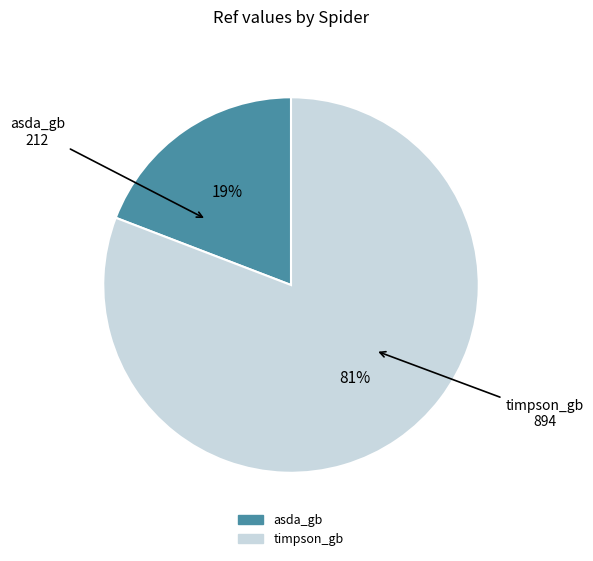

To the nearest percent, what portion does asda_gb represent?

19%